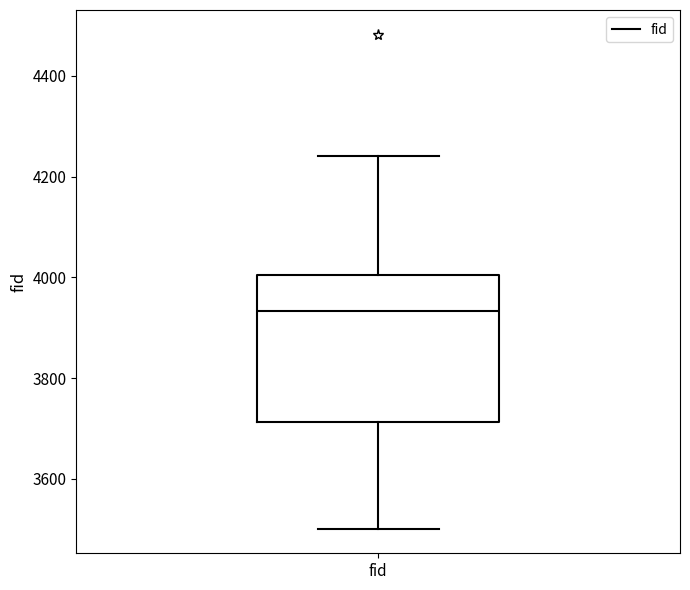

Where is the upper edge of the box for fid on the y-axis? The values are not printed on the chart, so give them approximately, as read against the axis.

4000